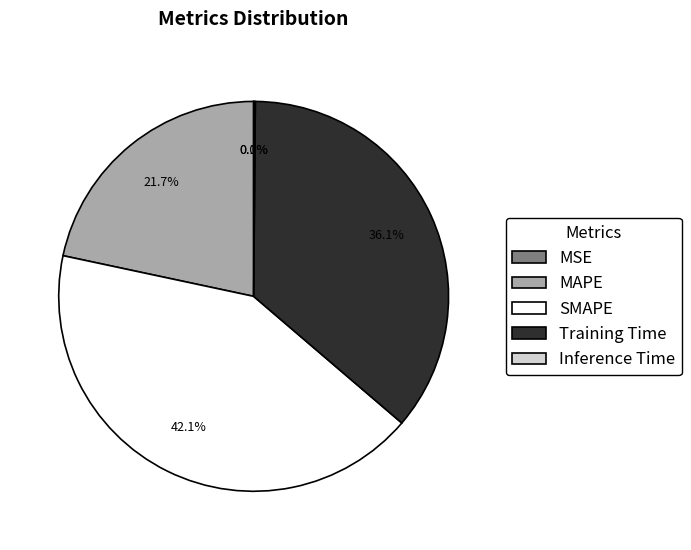

What is the total percentage of Training Time and SMAPE?

78.2%